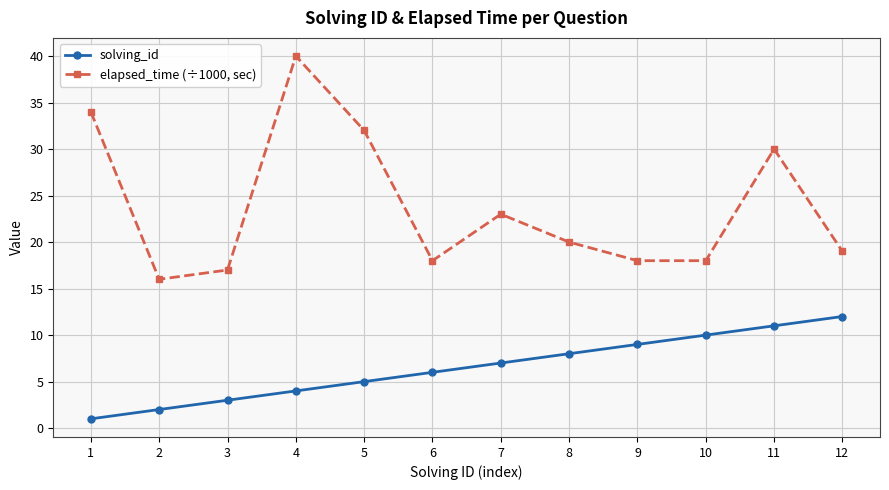

Between 1 and 7, which series saw the biggest shift?

elapsed_time (÷1000, sec)